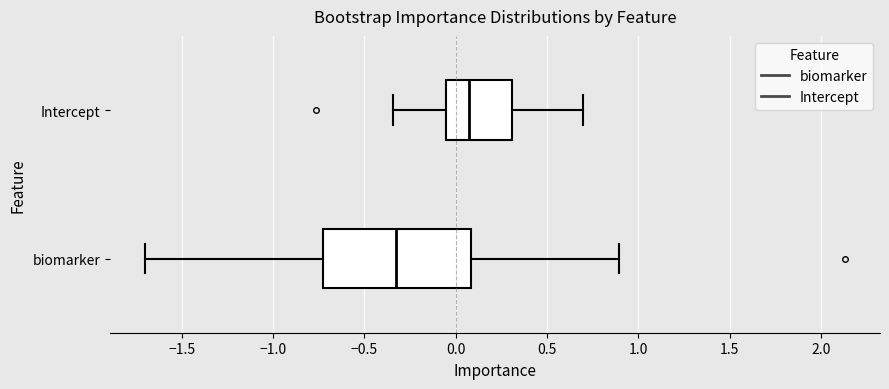

Which box's median line is the furthest to the right?

Intercept